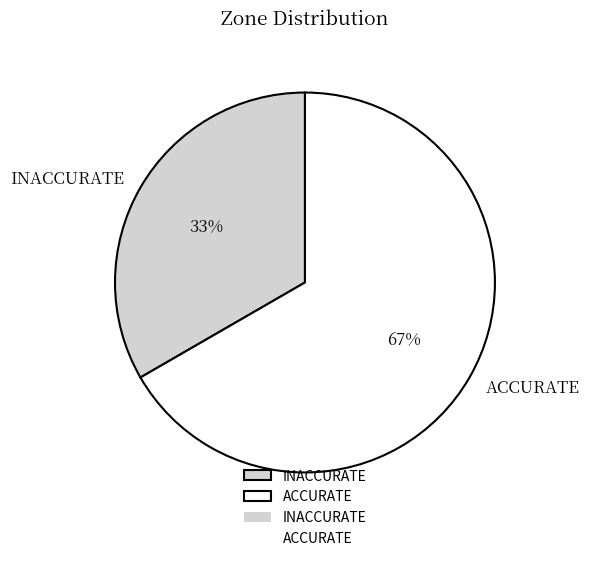

Is ACCURATE the majority of the pie?

Yes